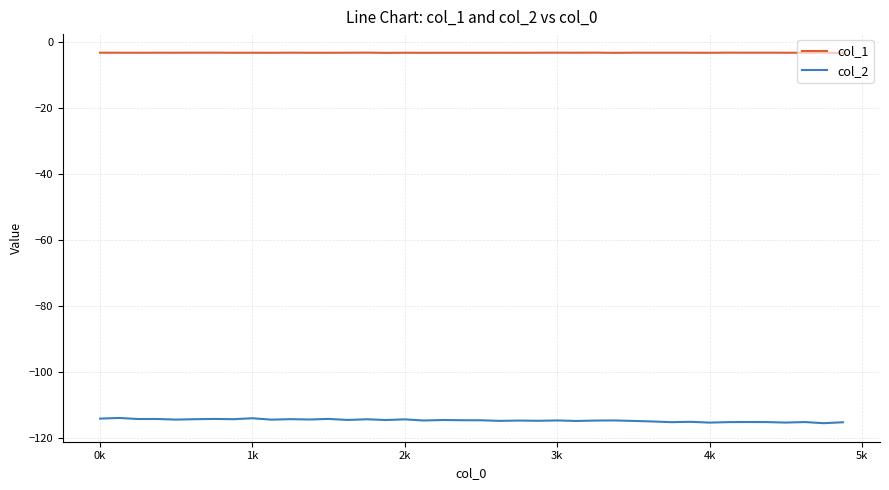

True or false: col_2 and col_1 cross at least once.

False